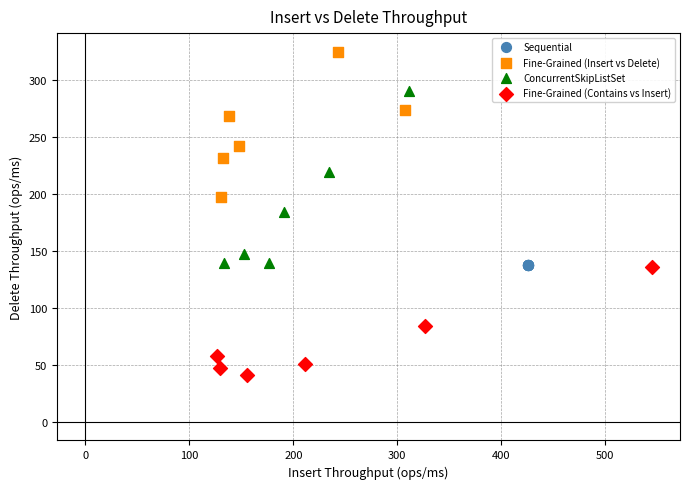

Which series reaches the maximum Y coordinate?

Fine-Grained (Insert vs Delete)